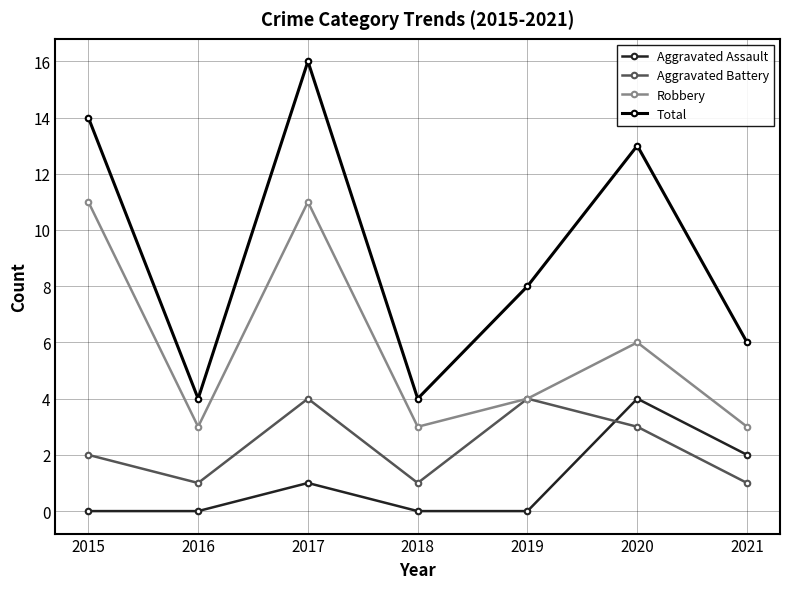

Which category has the highest value in the Aggravated Assault series?

2020